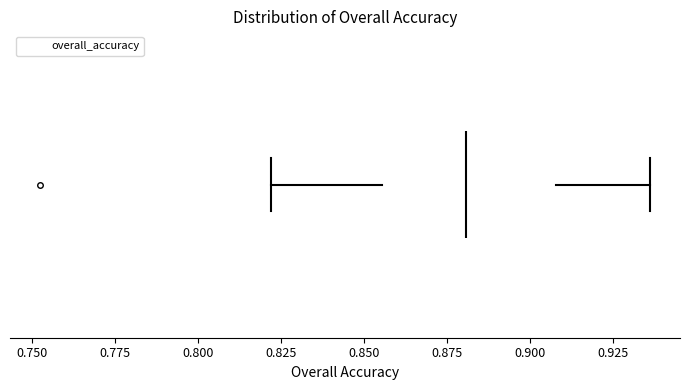

Read this box plot against the x-axis: the position of the median line, the range covered by the box, and the ends of both whiskers. The values are not printed on the chart, so give them approximately, as read against the axis.

median 0.880, box 0.855 to 0.910, whiskers 0.820 to 0.935